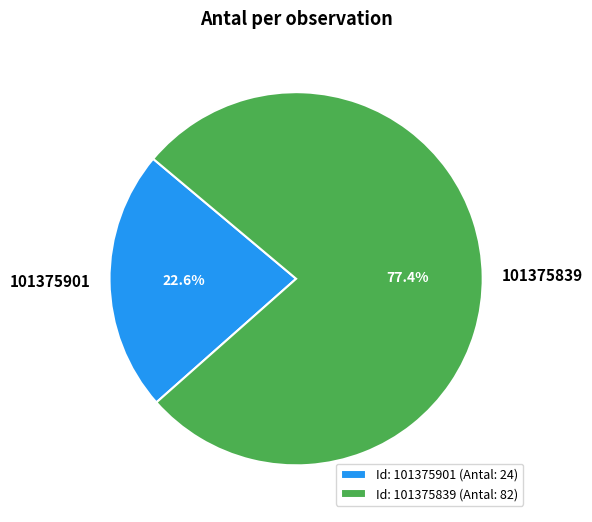

The 101375839 slice represents 77% of the pie. True or false?

True